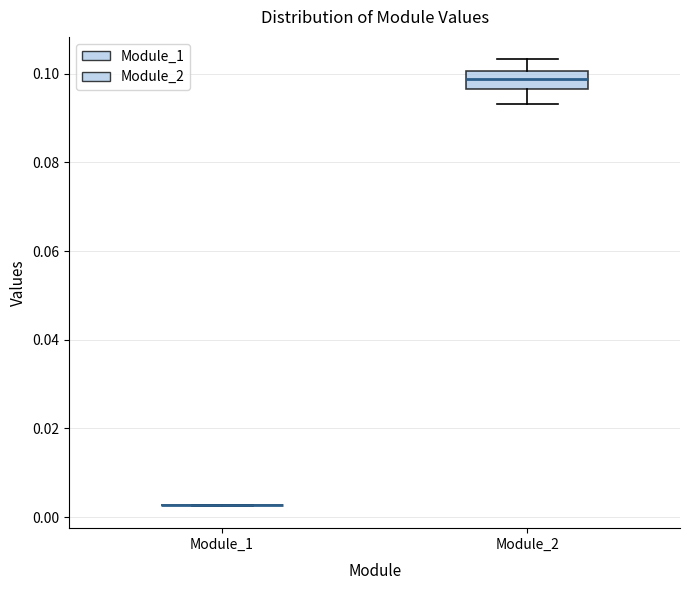

Reading left to right, read every box against the y-axis: the position of its median line, the range the box covers, and the ends of its whiskers. The values are not printed on the chart, so give them approximately, as read against the axis.

Module_1: box collapsed to a line at 0.002, whiskers 0.002 to 0.002
Module_2: median 0.098, box 0.096 to 0.100, whiskers 0.094 to 0.104